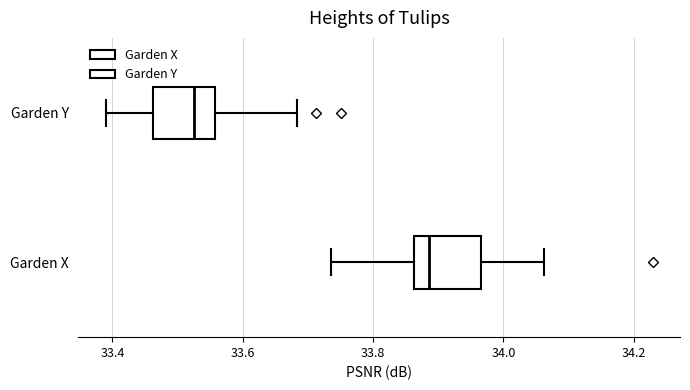

Where is the right edge of the box for Garden Y on the x-axis? The values are not printed on the chart, so give them approximately, as read against the axis.

33.56